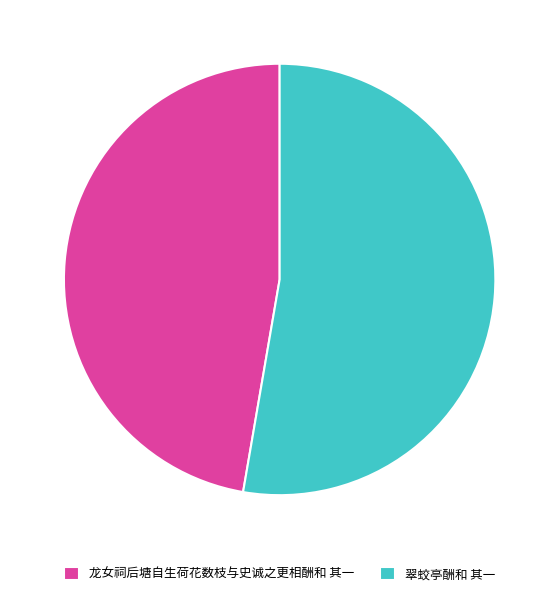

What is the ratio of the value at 翠蛟亭酬和 其一 to the value at 龙女祠后塘自生荷花数枝与史诚之更相酬和 其一?

1.1